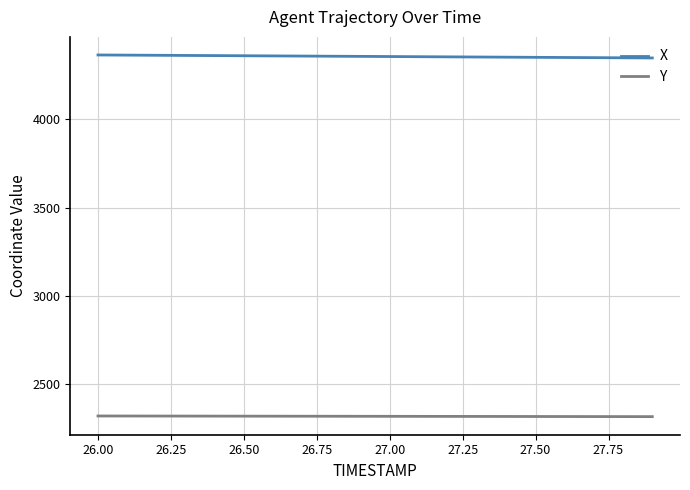

Does the chart have visible grid lines?

Yes